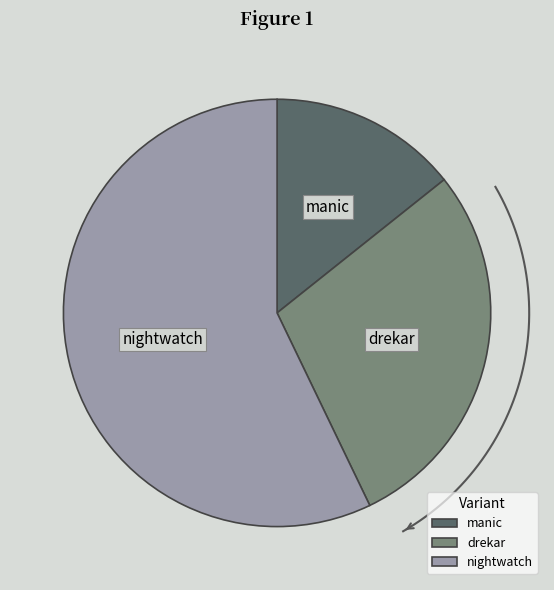

Which category accounts for the majority?

nightwatch